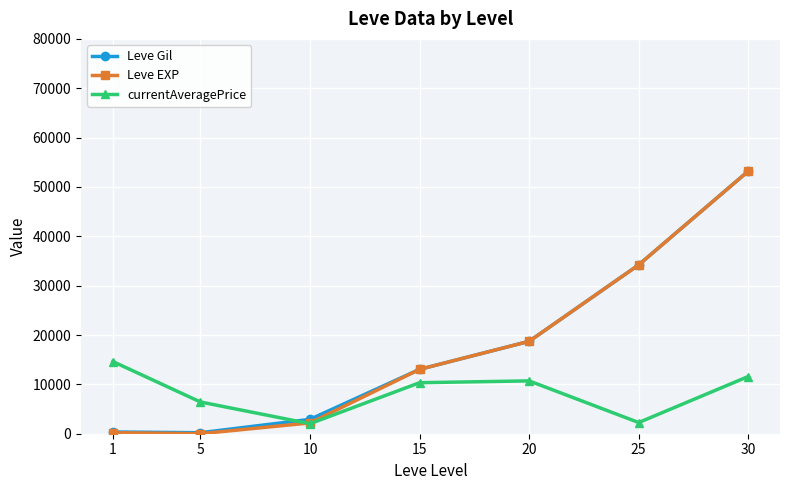

What is the sum of all Leve Gil values?

122639.0